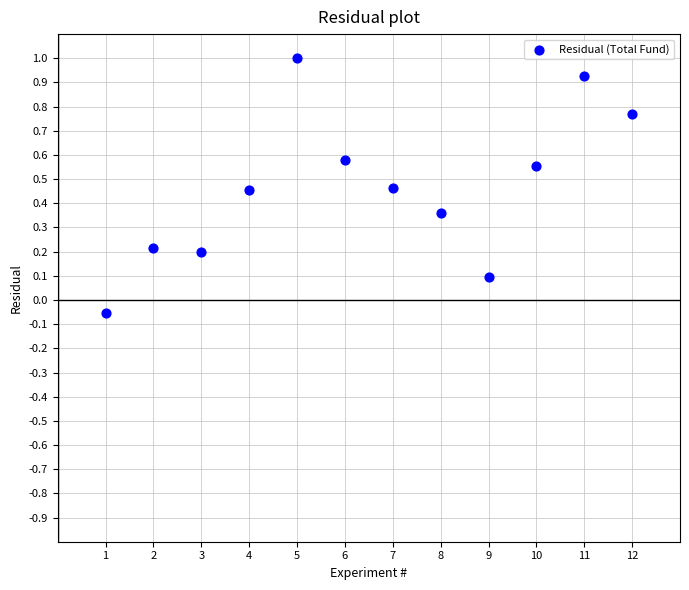

What is the range of X values (max minus min)?

11.0